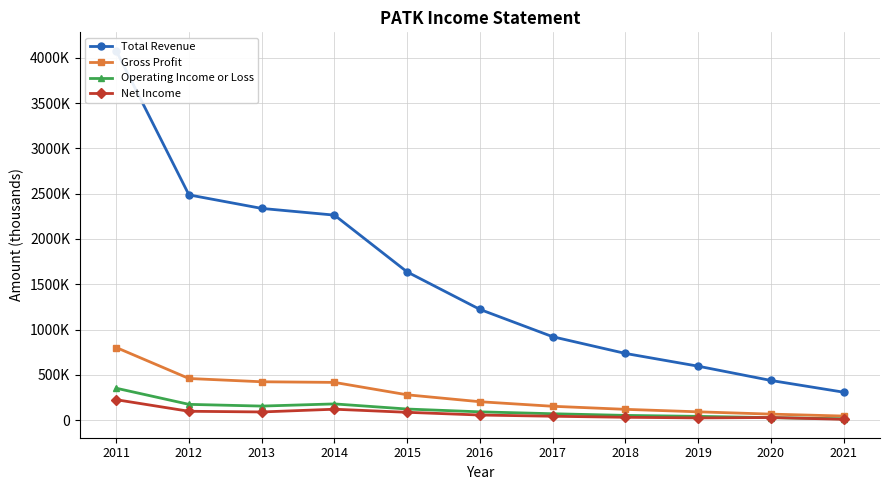

Does the chart have visible grid lines?

Yes